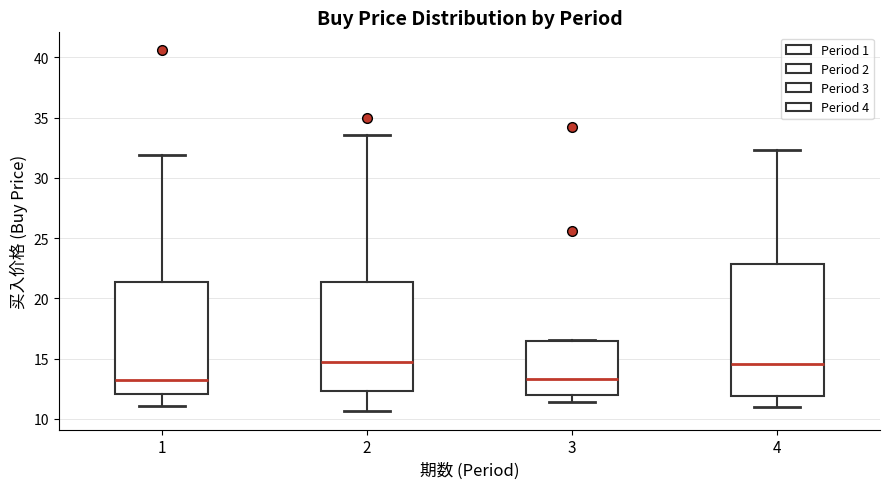

Reading left to right, read every box against the y-axis: the position of its median line, the range the box covers, and the ends of its whiskers. The values are not printed on the chart, so give them approximately, as read against the axis.

1: median 13.0, box 12.0 to 21.5, whiskers 11.0 to 32.0
2: median 14.5, box 12.5 to 21.5, whiskers 10.5 to 33.5
3: median 13.5, box 12.0 to 16.5, whiskers 11.5 to 16.5
4: median 14.5, box 12.0 to 23.0, whiskers 11.0 to 32.5